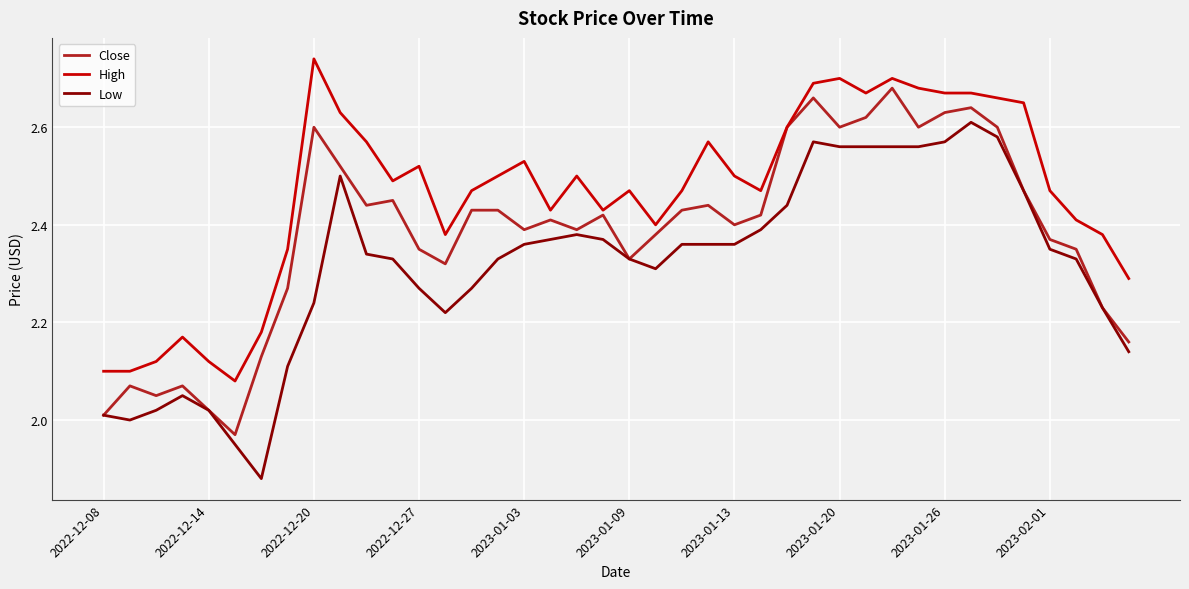

Which series has the largest total across all categories?

High